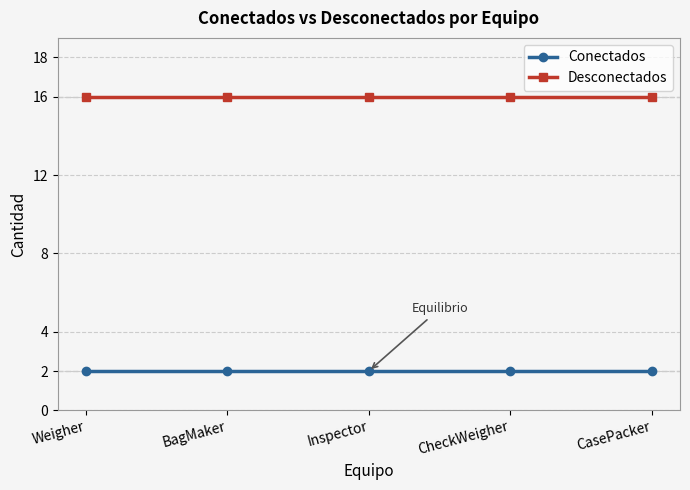

What are all the series names shown in the legend?

Conectados, Desconectados